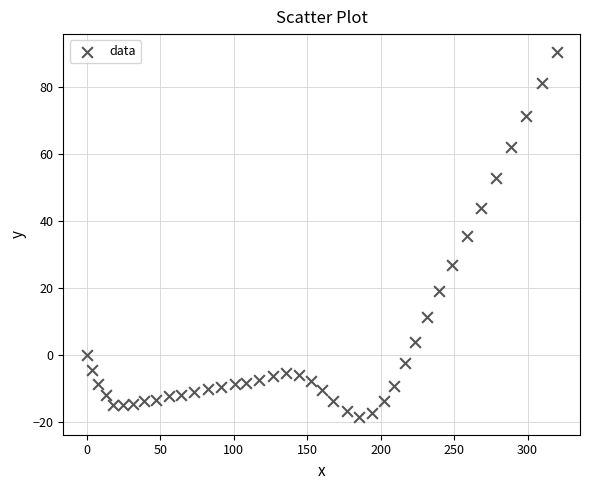

What is the range of Y values (max minus min)?

108.7